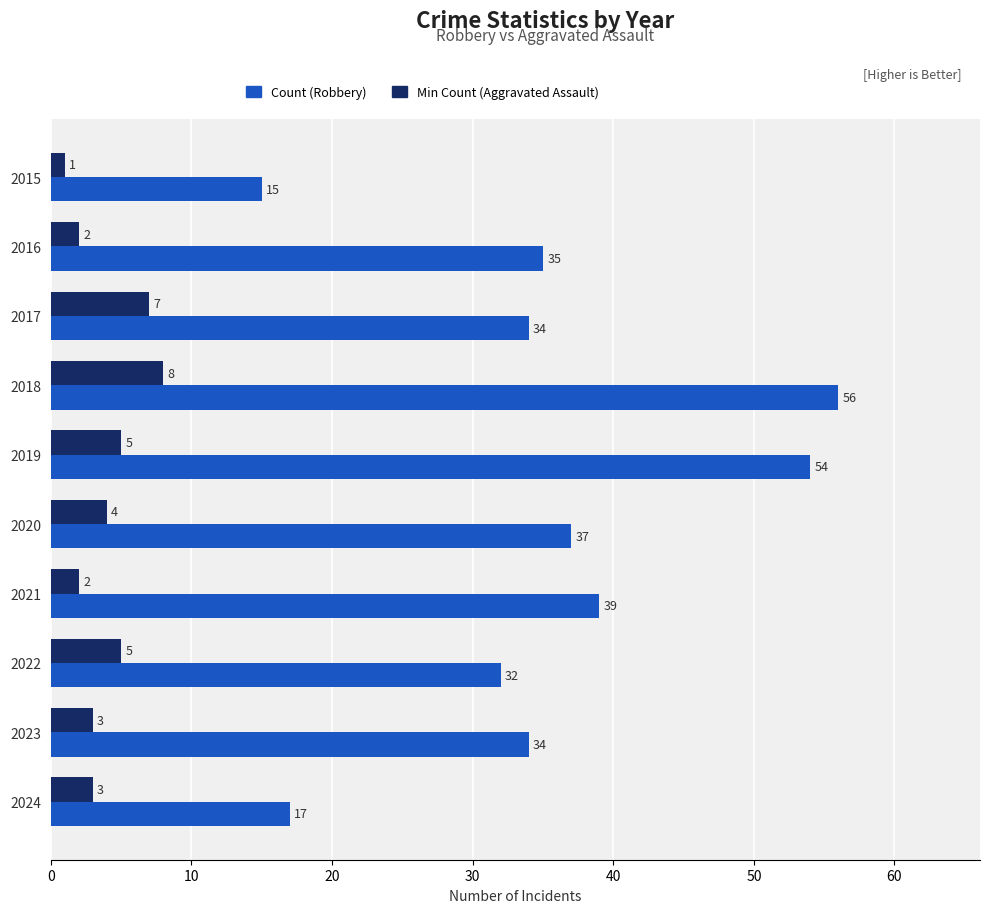

At which category does the chart reach its peak across all series?

2018